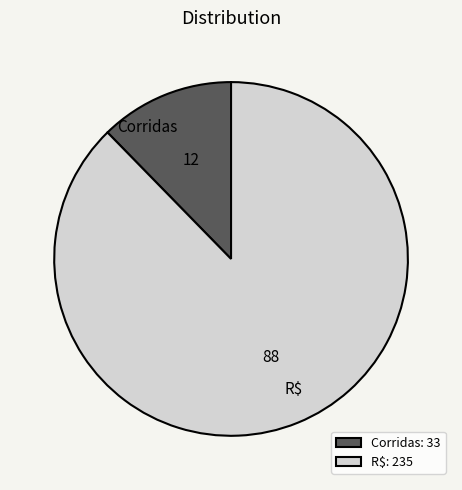

Between R$ and Corridas, which is larger?

R$